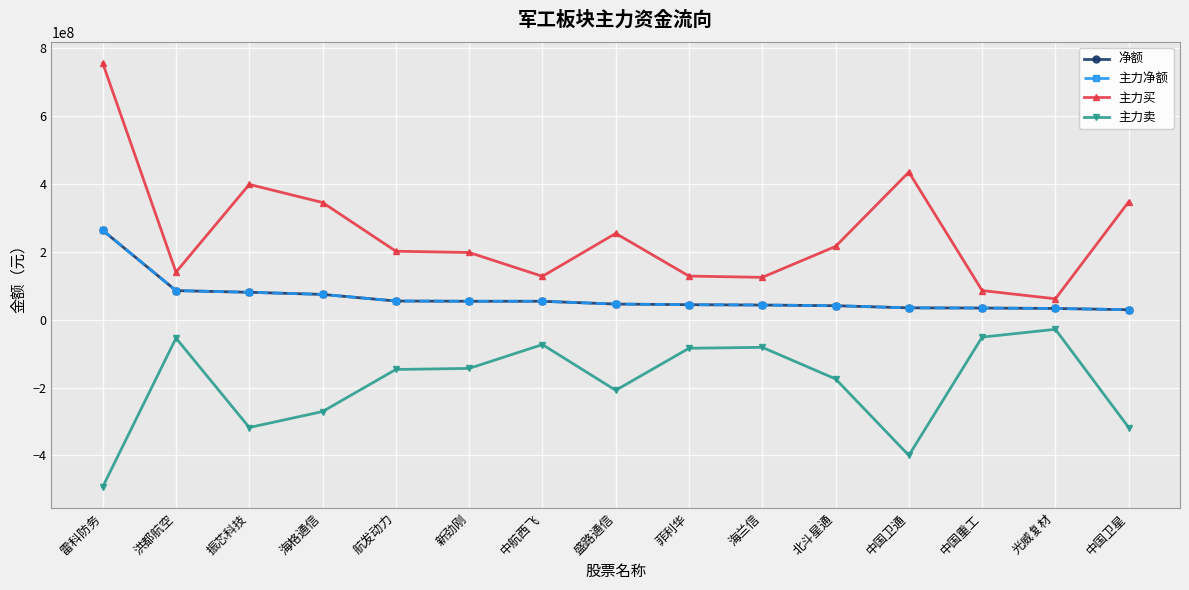

True or false: 主力净额 has a value of 7820019 at 中国重工.

False